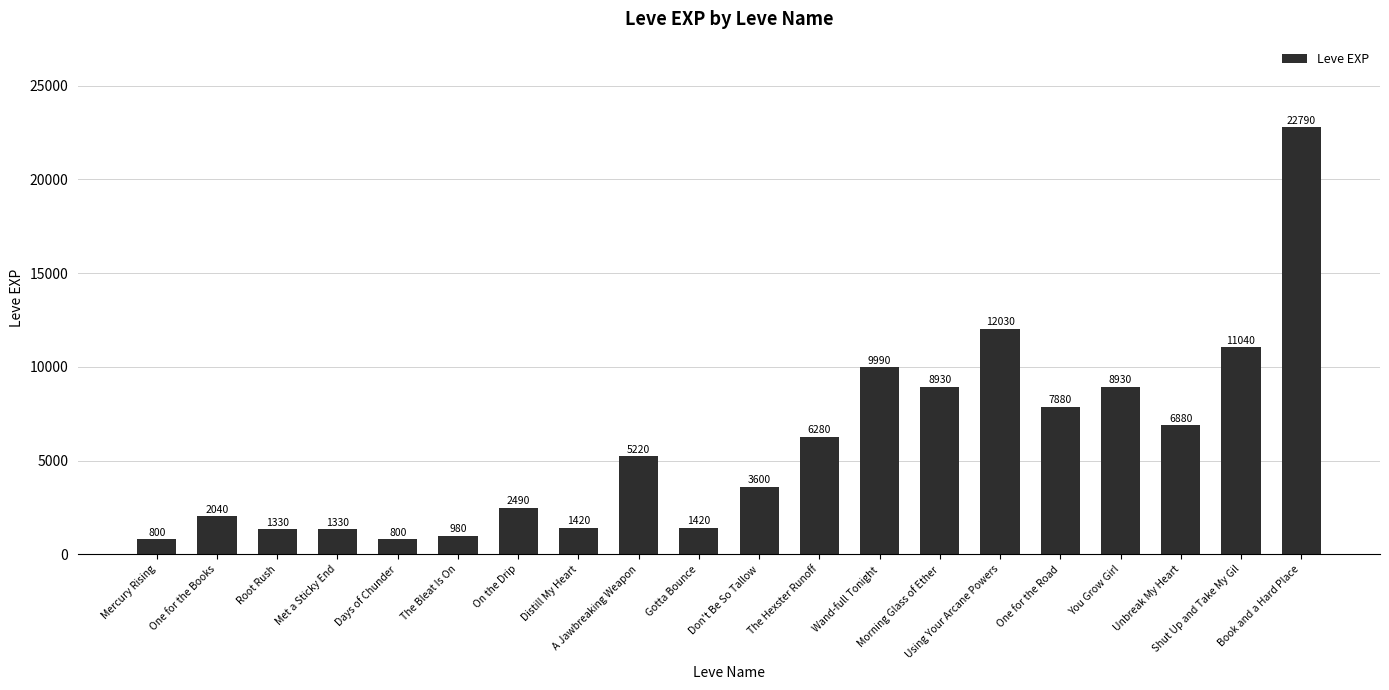

What is the smallest value displayed?

800